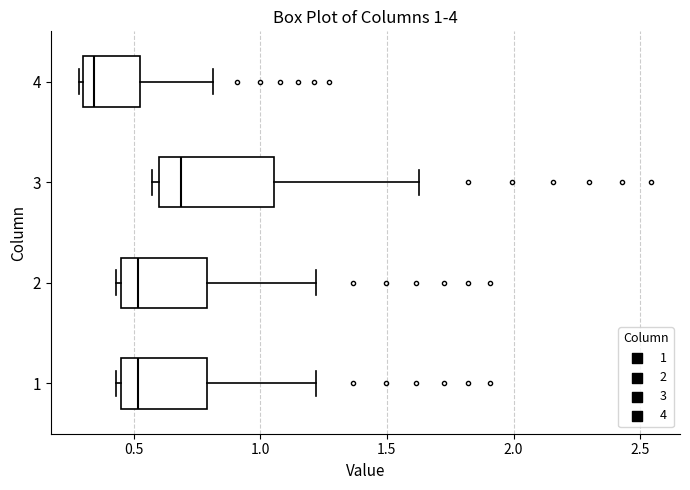

Comparing the boxes themselves (not the whiskers), which one is the widest?

3